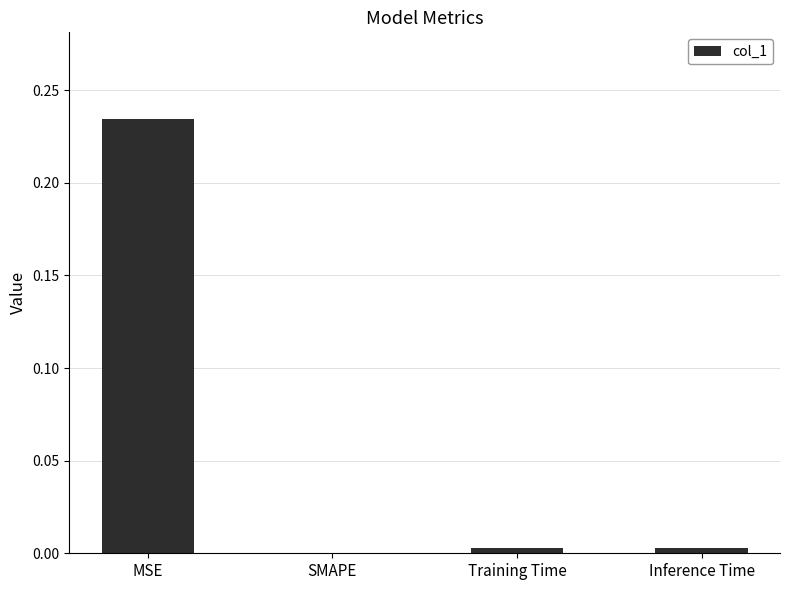

Where is the data nearest to the value 0?

SMAPE